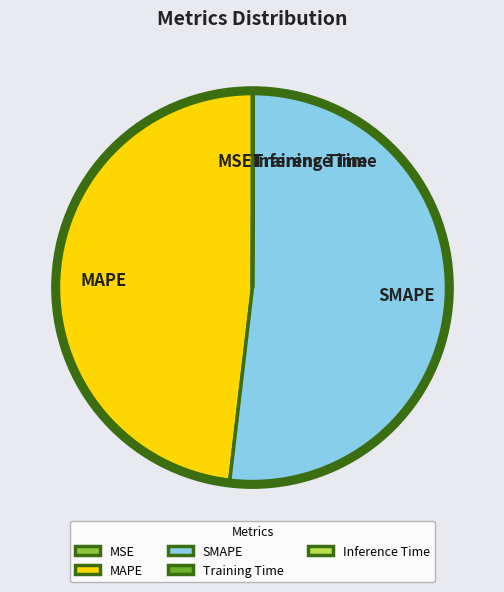

Which slice is the largest?

SMAPE